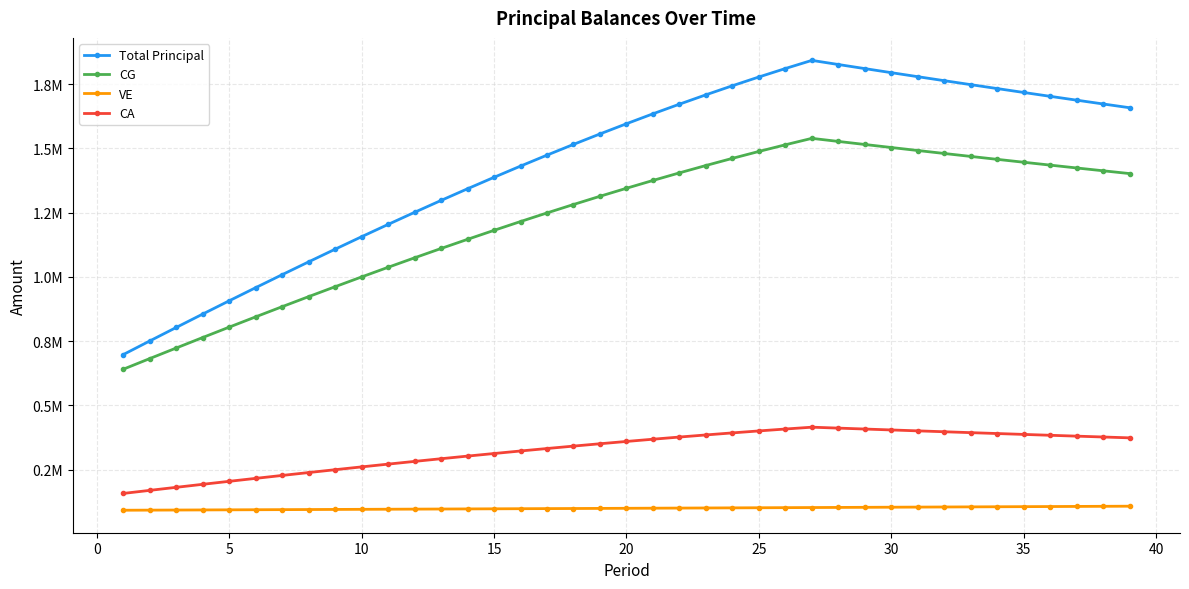

List the series in order of their overall mean, highest first.

Total Principal, CG, CA, VE